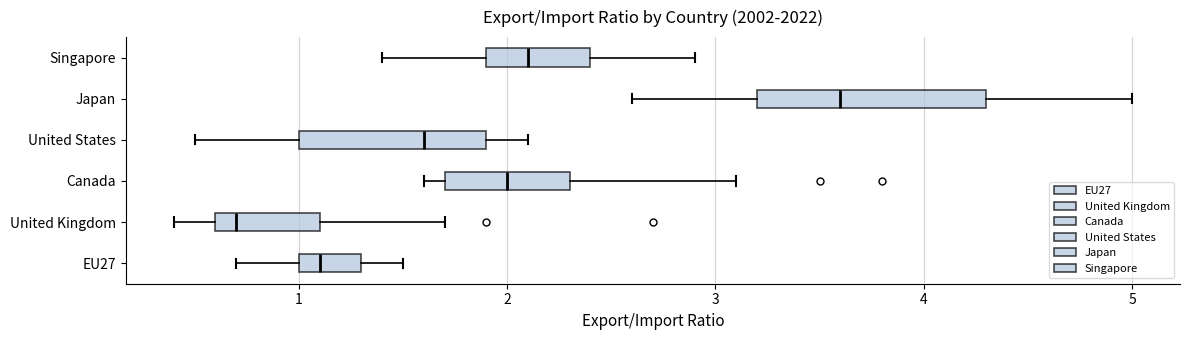

Where is the right edge of the box for Japan on the x-axis? The values are not printed on the chart, so give them approximately, as read against the axis.

4.3